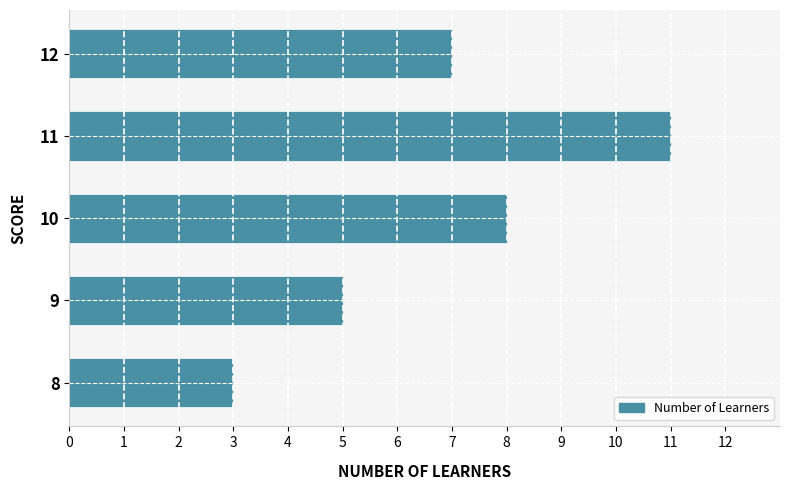

Approximately how many times larger is the value at 11 compared to 12?

1.6